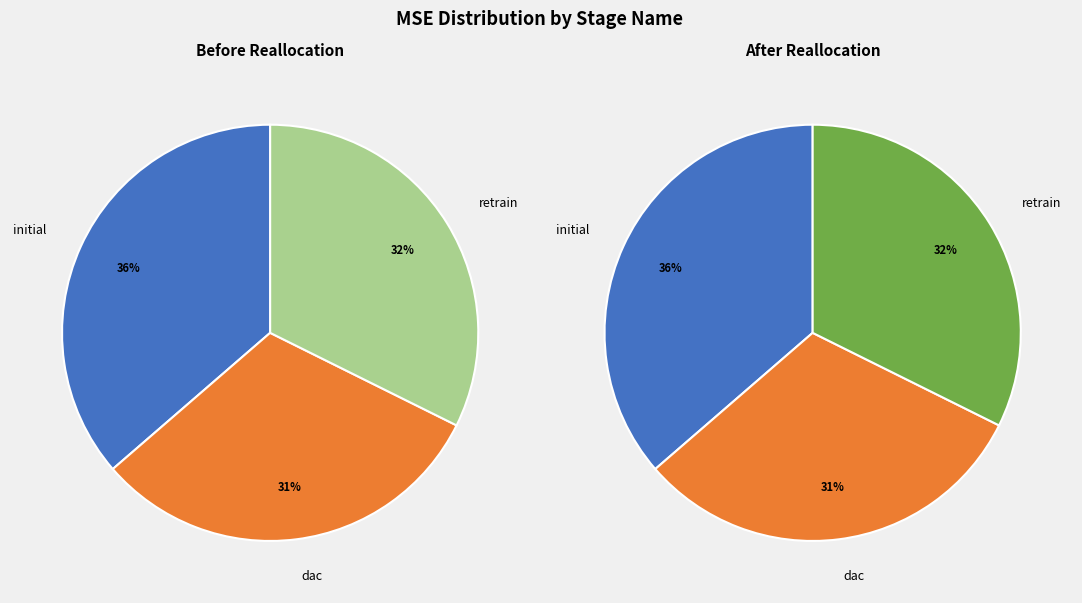

At dac, list the series in order from largest to smallest.

initial, retrain, dac